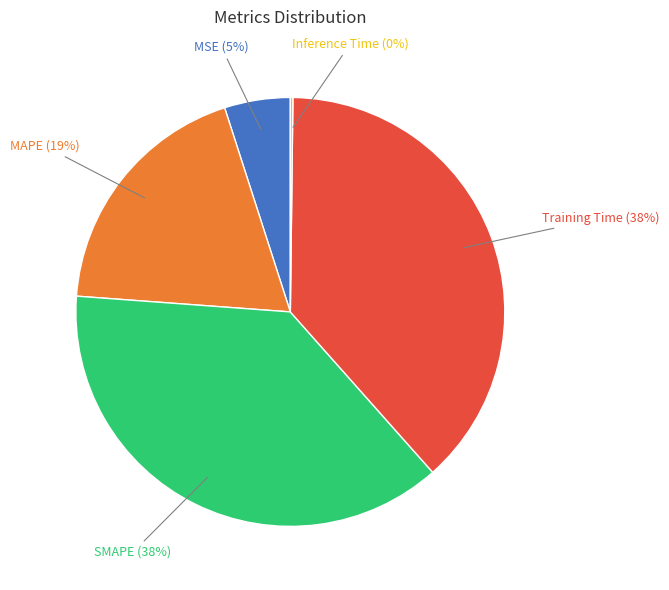

Does any single category account for the majority?

No